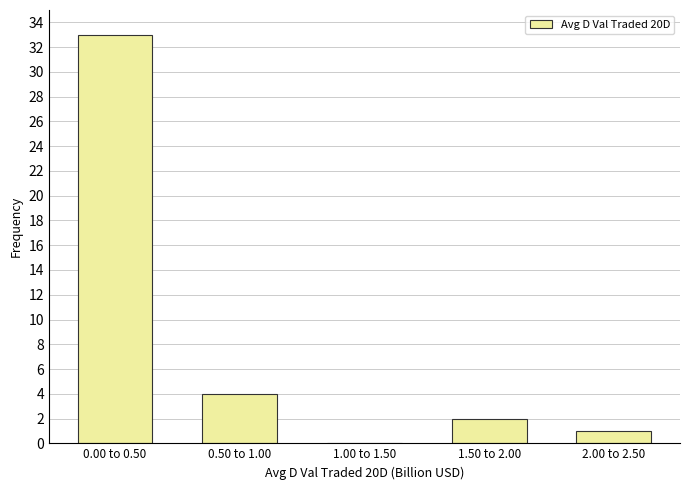

Reading left to right, what are all the values shown in this chart?

0.00 to 0.50=33	0.50 to 1.00=4	1.00 to 1.50=0	1.50 to 2.00=2	2.00 to 2.50=1